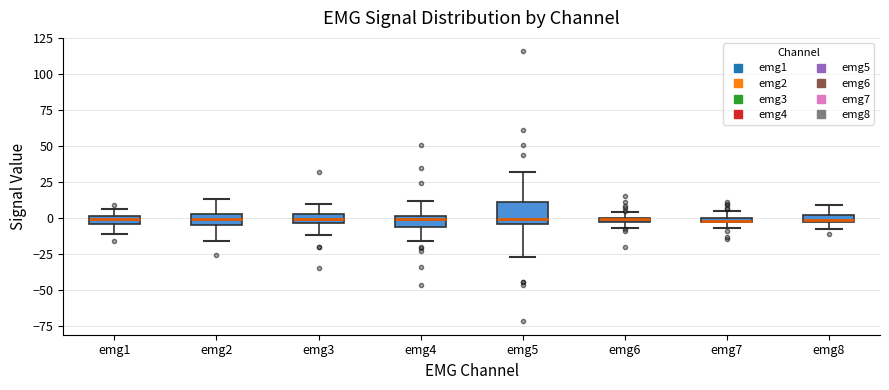

Where is the lower edge of the box for emg8 on the y-axis? The values are not printed on the chart, so give them approximately, as read against the axis.

-5